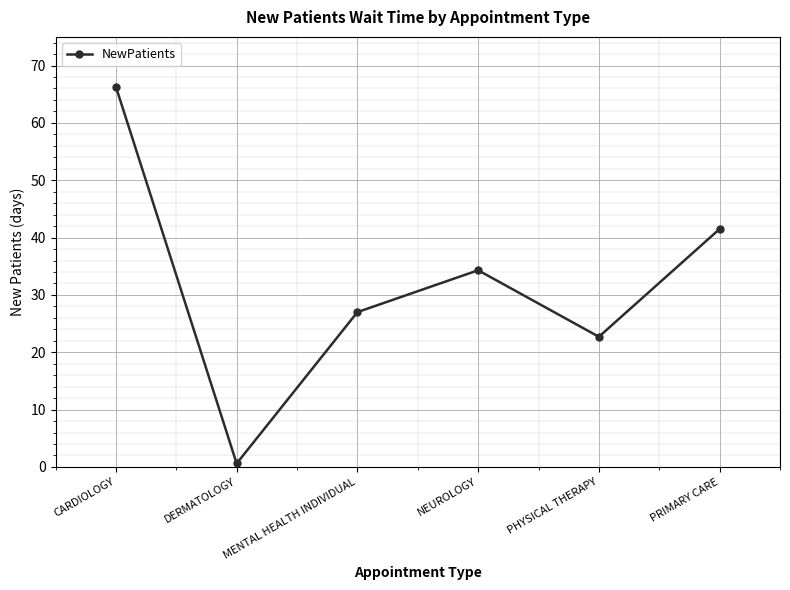

Which label corresponds to the largest value in the chart?

CARDIOLOGY